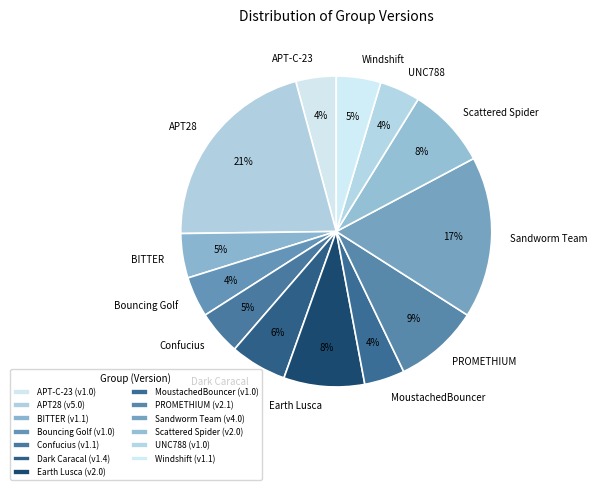

What is the smallest slice in the pie chart?

APT-C-23